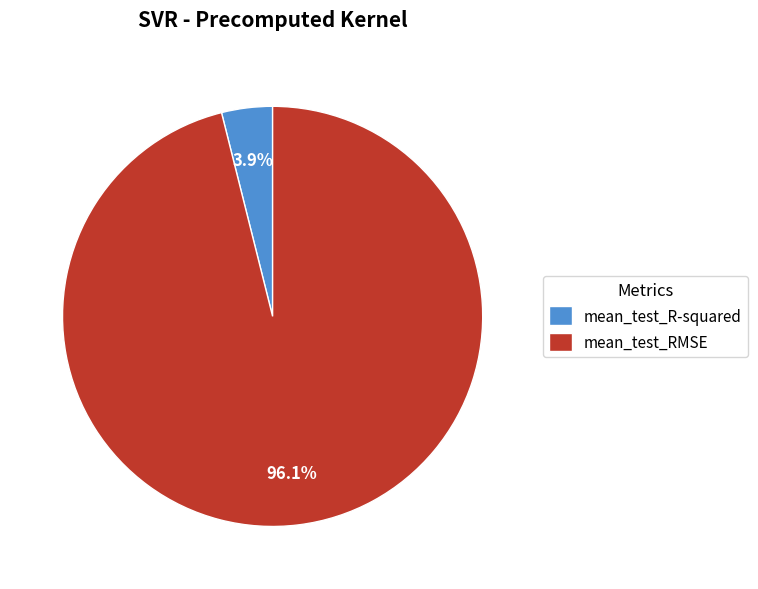

Which slice represents more than half of the pie?

mean_test_RMSE